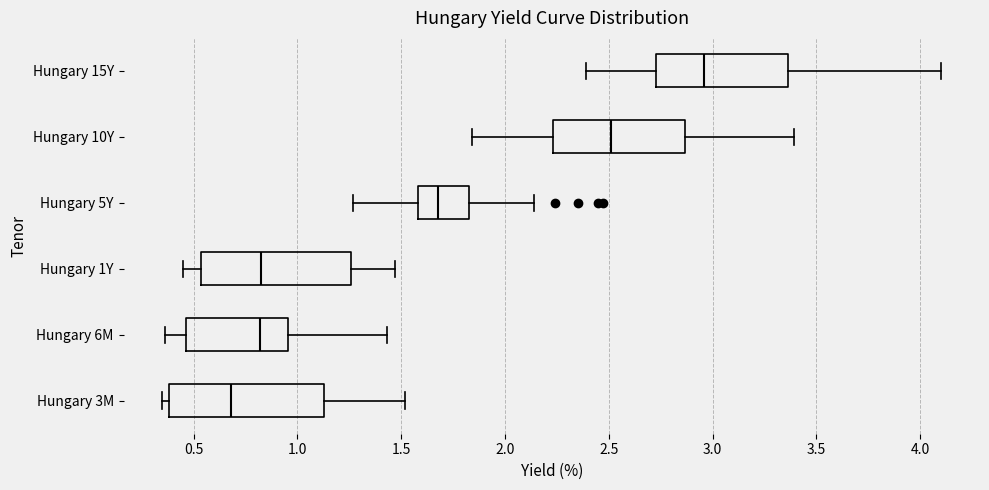

Reading bottom to top, read every box against the x-axis: the position of its median line, the range the box covers, and the ends of its whiskers. The values are not printed on the chart, so give them approximately, as read against the axis.

Hungary 3M: median 0.70, box 0.40 to 1.15, whiskers 0.35 to 1.50
Hungary 6M: median 0.80, box 0.45 to 0.95, whiskers 0.35 to 1.45
Hungary 1Y: median 0.85, box 0.55 to 1.25, whiskers 0.45 to 1.45
Hungary 5Y: median 1.70, box 1.60 to 1.85, whiskers 1.25 to 2.15
Hungary 10Y: median 2.50, box 2.25 to 2.85, whiskers 1.85 to 3.40
Hungary 15Y: median 2.95, box 2.75 to 3.35, whiskers 2.40 to 4.10